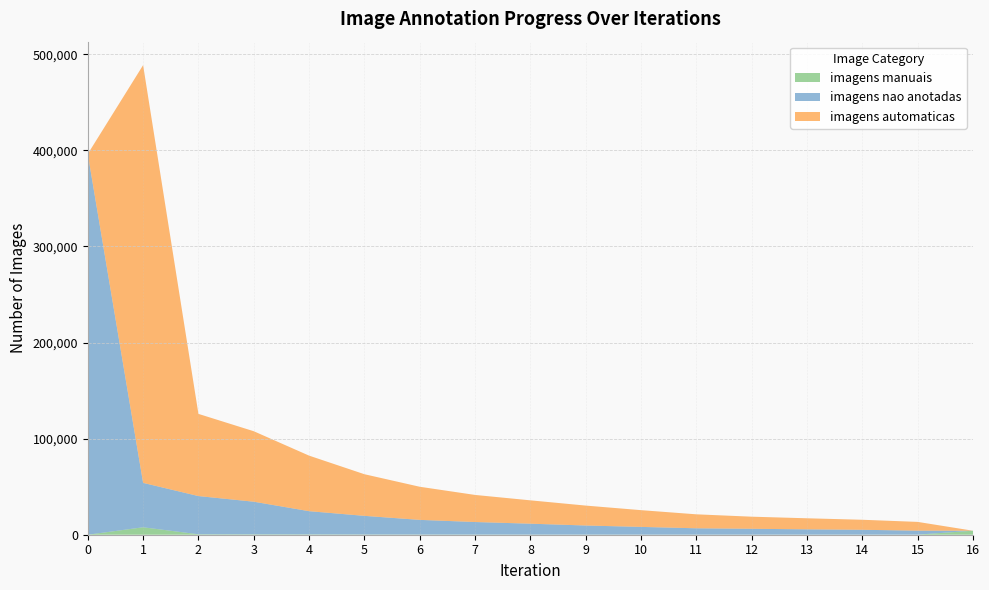

Reading left to right, transcribe all the data shown in this chart.

imagens manuais: 0	7755	462	397	338	241	193	151	130	112	100	100	100	100	100	100	4157
imagens nao anotadas: 396243	46204	39770	33963	24170	19393	15260	13072	11356	9483	8041	6594	6088	5510	5029	4157	0
imagens automaticas: 0	434692	85512	73336	57795	43322	34460	28181	24298	20727	17424	14535	12582	11498	10439	9086	0